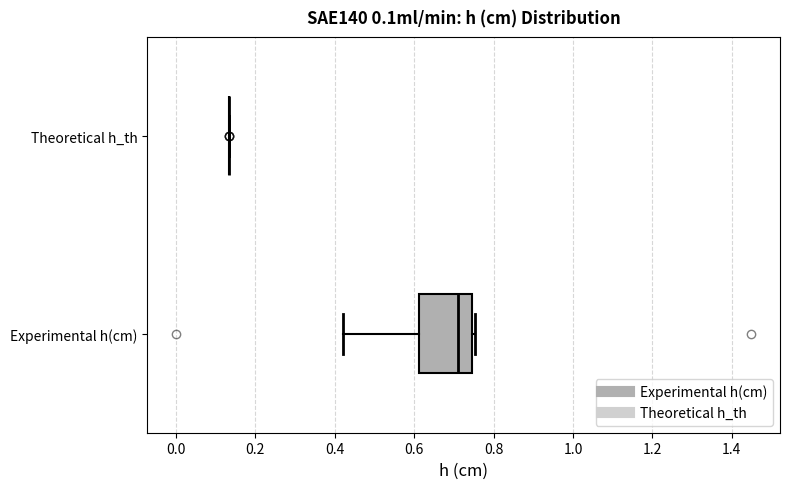

Reading bottom to top, transcribe this box plot: for each box, give where its median line is, the range the box spans, and where its two whiskers end, as read against the x-axis. The values are not printed on the chart, so give them approximately, as read against the axis.

Experimental h(cm): median 0.72, box 0.62 to 0.74, whiskers 0.42 to 0.76
Theoretical h_th: box collapsed to a line at 0.14, whiskers 0.14 to 0.14